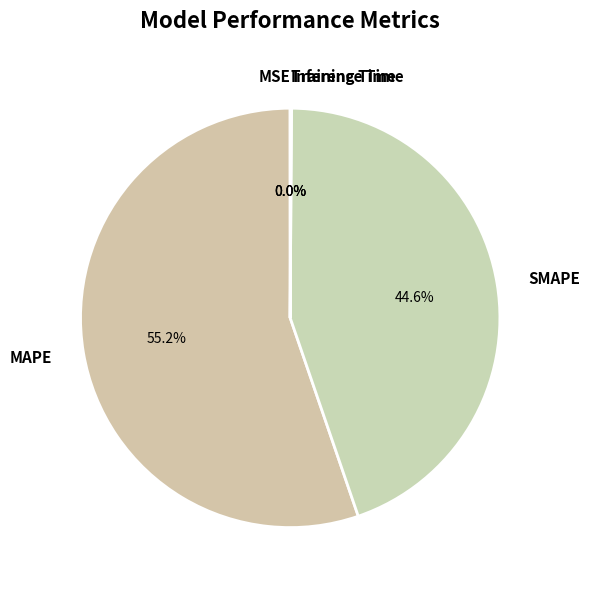

Which category has the biggest portion of the pie?

MAPE